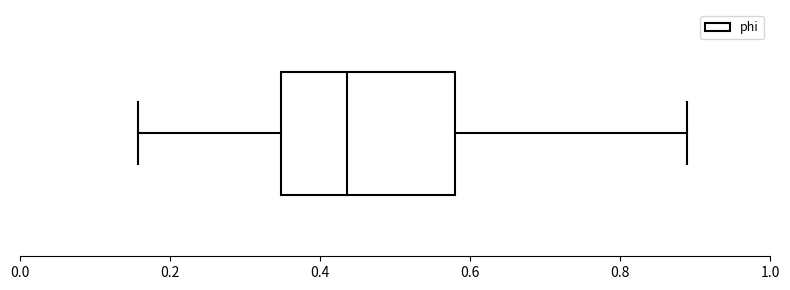

Where does the median line of the box sit on the x-axis? The values are not printed on the chart, so give them approximately, as read against the axis.

0.44